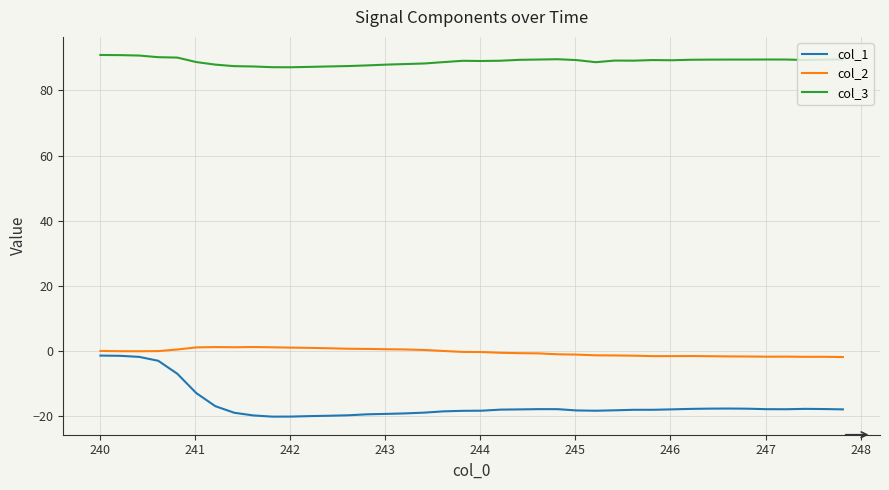

Which series has the largest range (max minus min)?

col_1